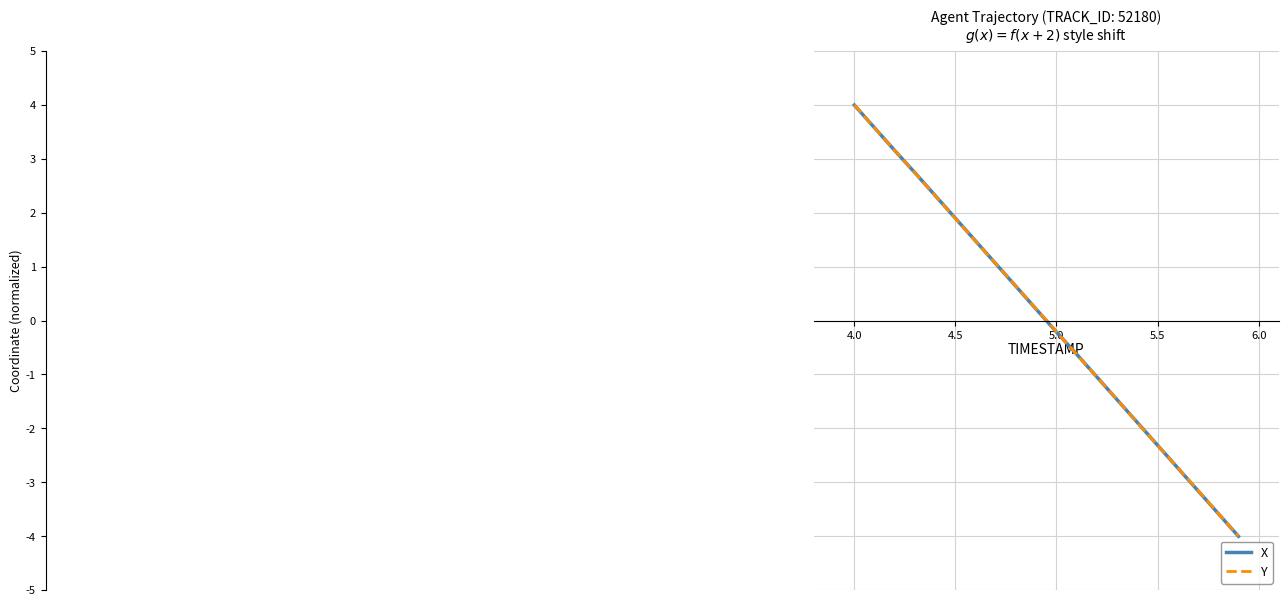

Does the chart have visible grid lines?

Yes